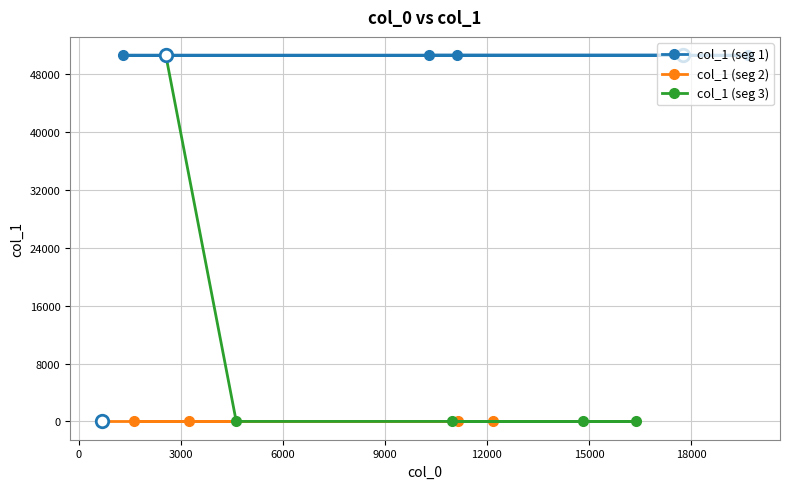

True or false: col_1 (seg 1) has a value of 50585 at 9000.

True